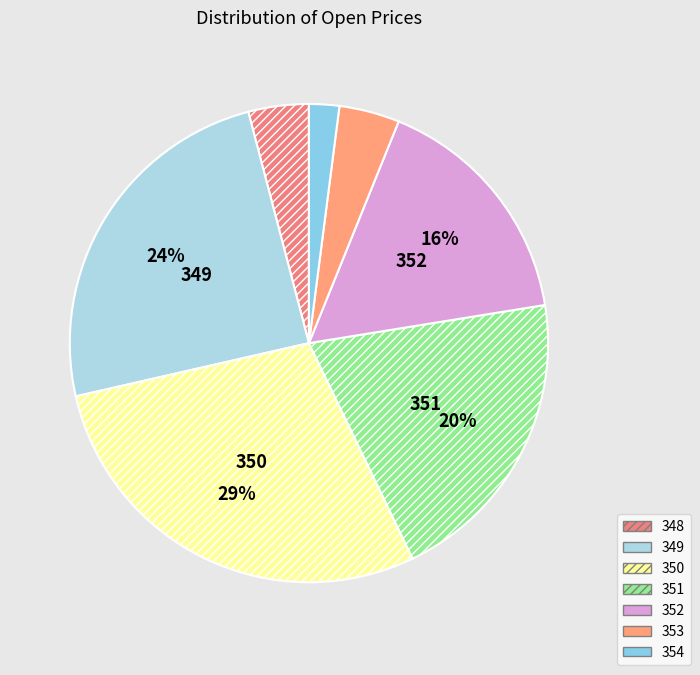

To the nearest percent, what portion does 351 represent?

20%